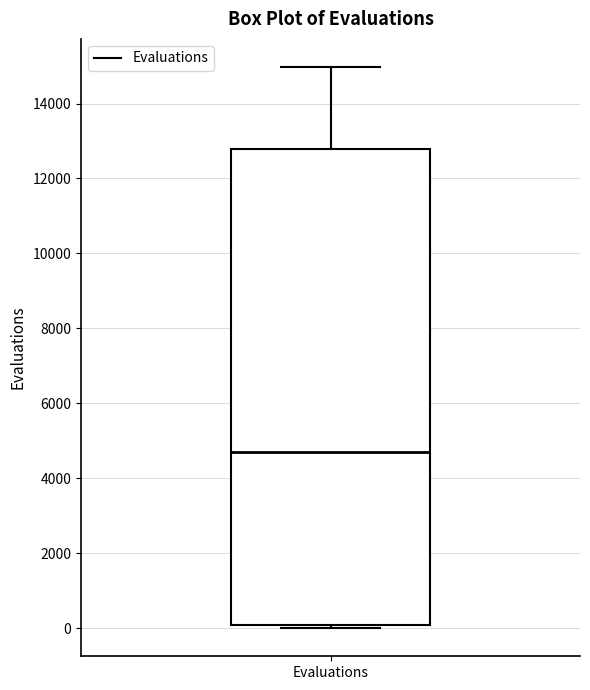

Where is the lower edge of the box for Evaluations on the y-axis? The values are not printed on the chart, so give them approximately, as read against the axis.

0